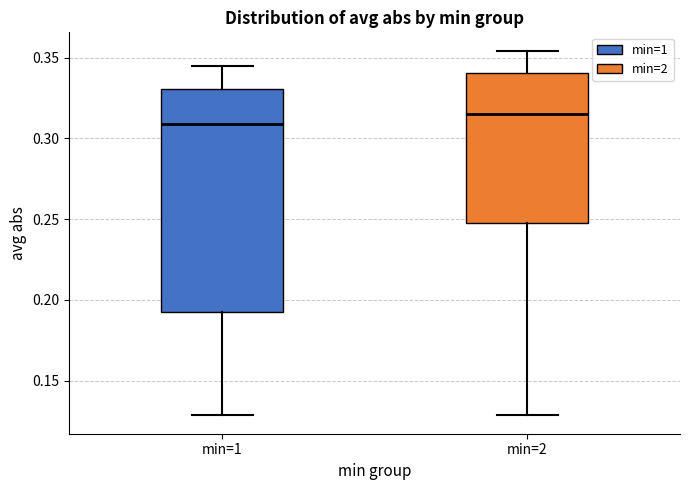

Comparing the boxes themselves (not the whiskers), which one is the tallest?

min=1